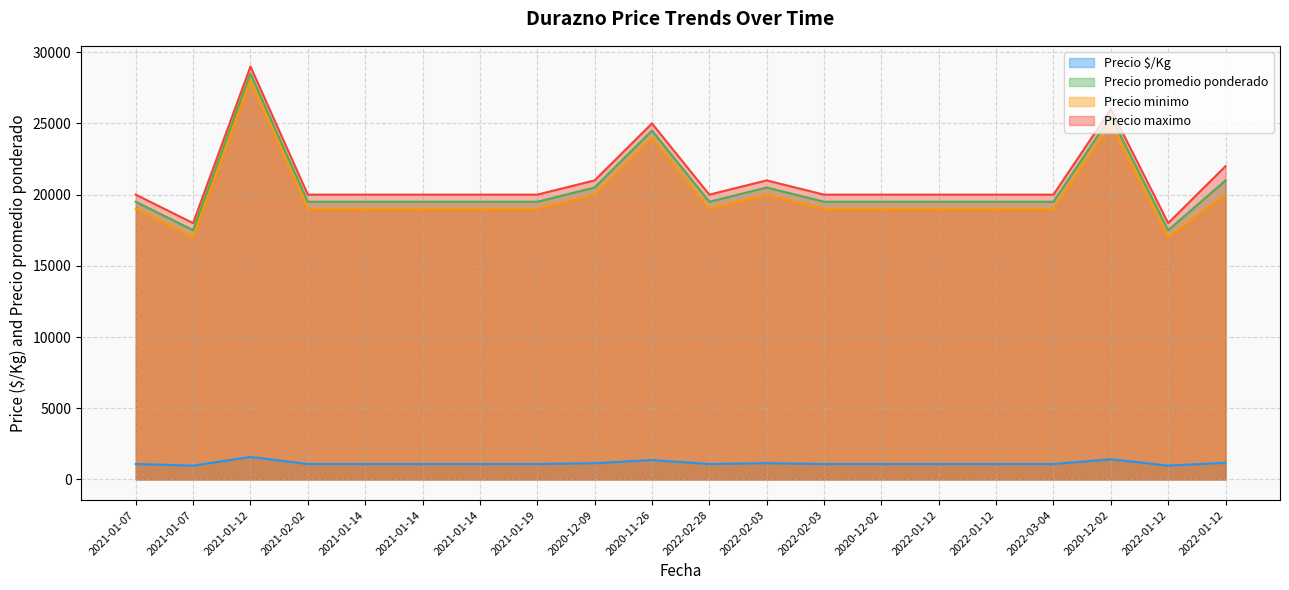

True or false: Precio minimo has more than 2 points higher than both neighbors.

True